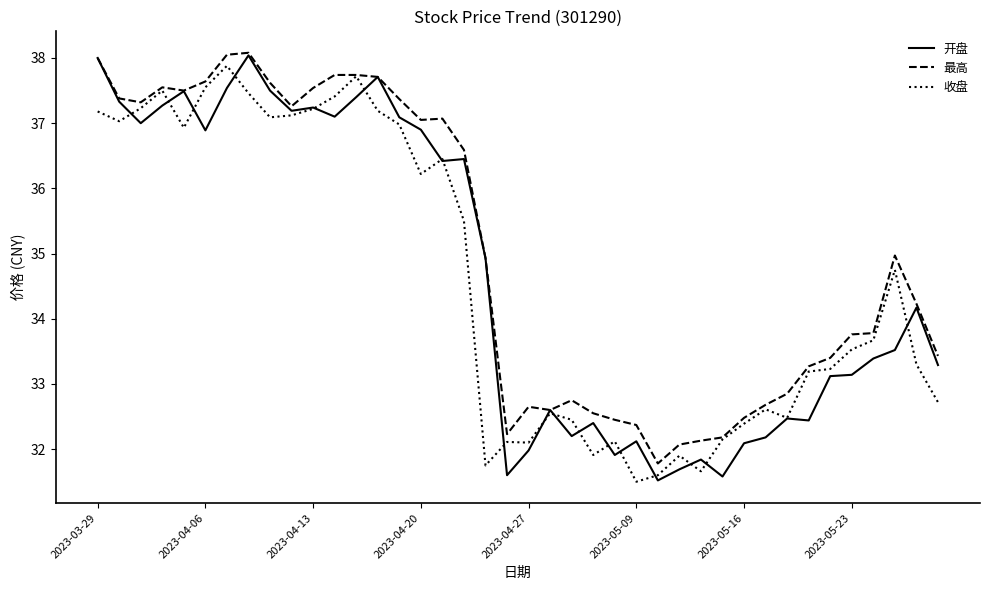

What is the minimum value for 收盘?

31.5